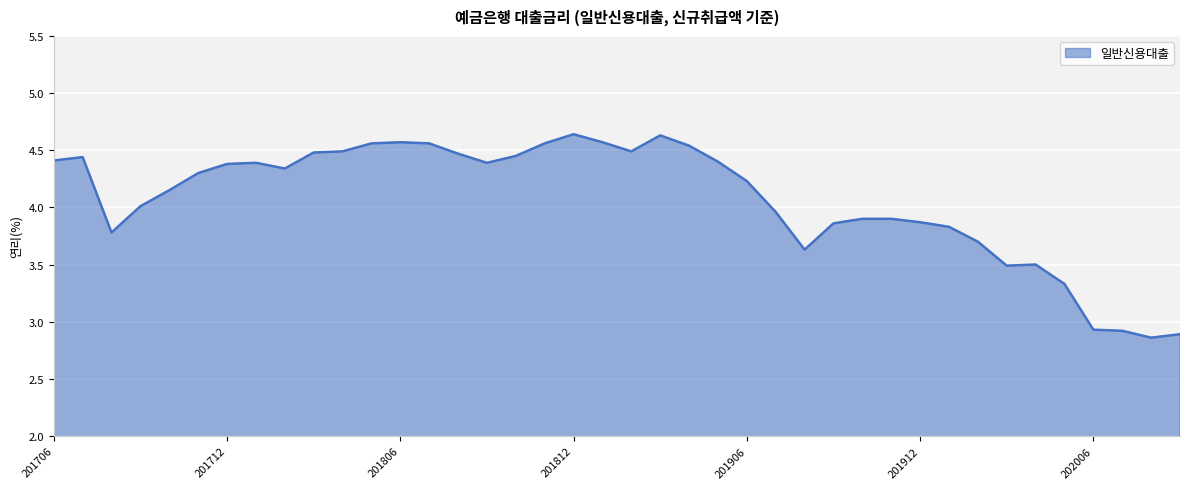

Rank the categories by value from highest to lowest.

201812, 201903, 201806, 201901, 201805, 201807, 201811, 201904, 201804, 201902, 201803, 201808, 201810, 201707, 201706, 201905, 201801, 201809, 201712, 201802, 201711, 201906, 201710, 201709, 201907, 201910, 201911, 201912, 201909, 202001, 201708, 202002, 201908, 202004, 202003, 202005, 202006, 202007, 202009, 202008